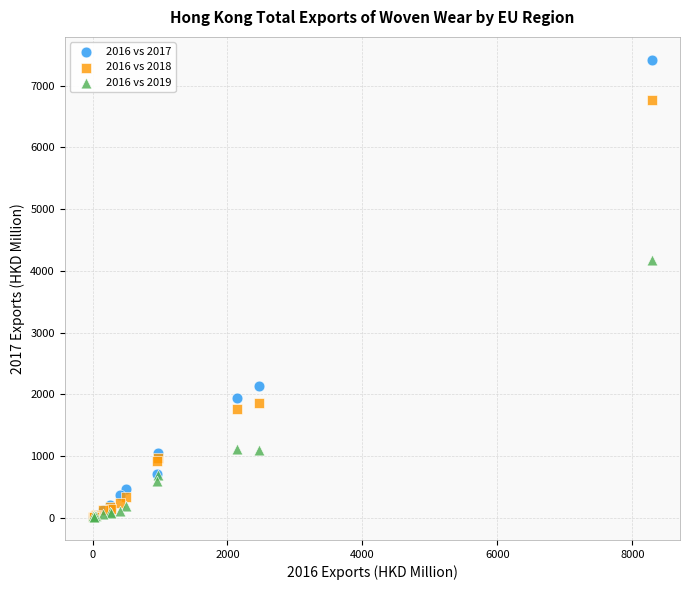

Across all series, what Y value is closest to 3713?

4171.3